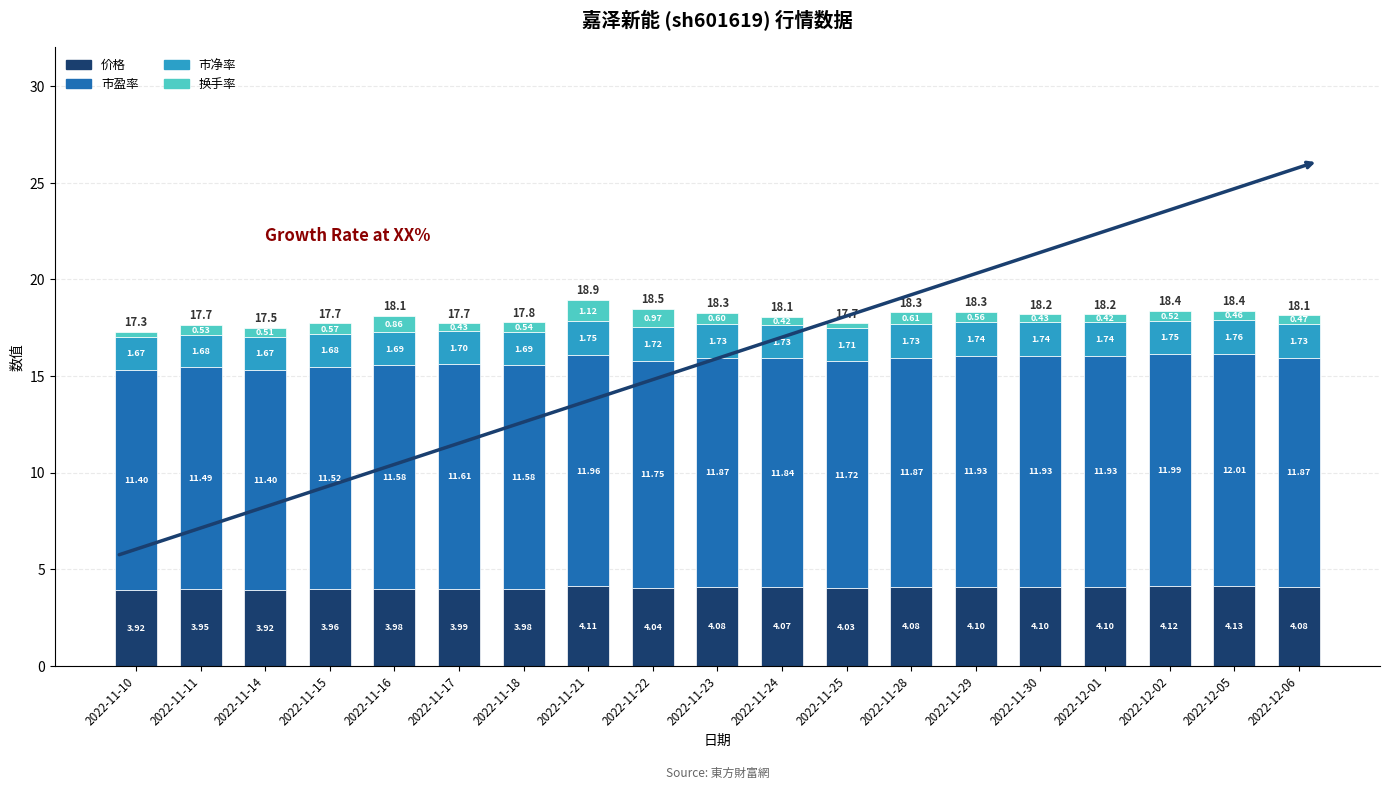

At which category is the sum across all series the highest?

2022-11-21